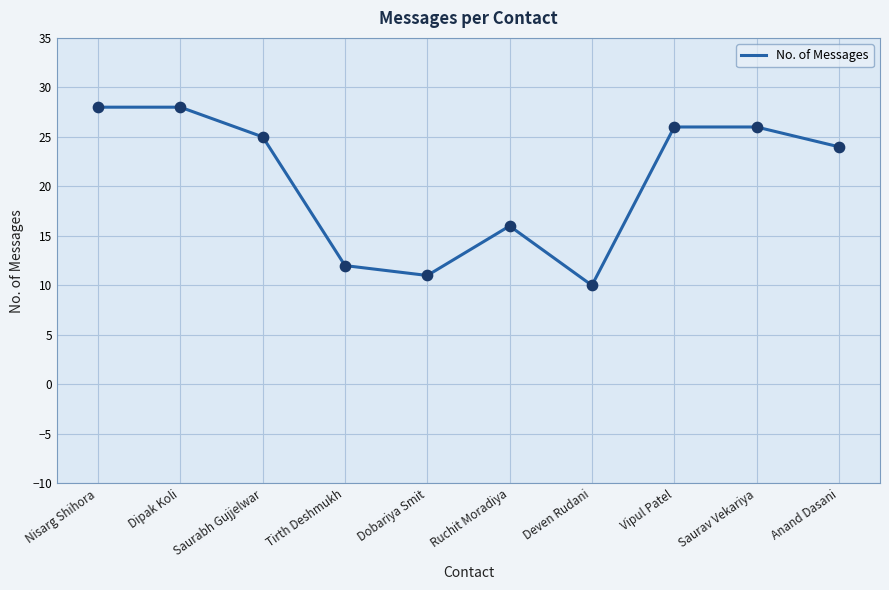

Which has a higher value, Saurav Vekariya or Nisarg Shihora?

Nisarg Shihora